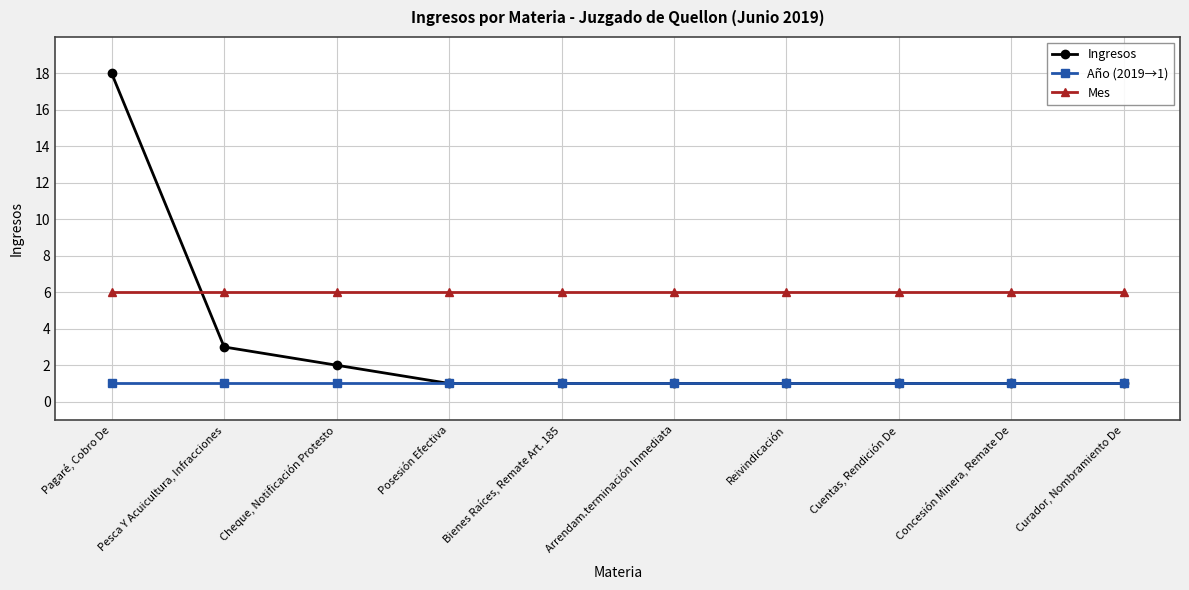

At which label does Ingresos reach its peak?

Pagaré, Cobro De